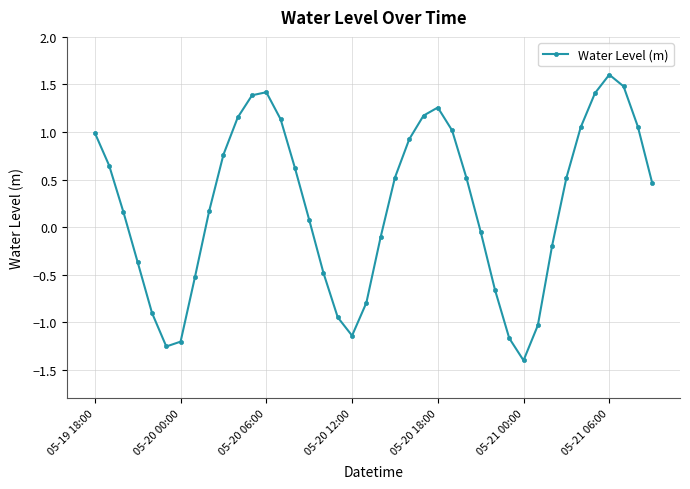

How many distinct data groups are displayed?

1